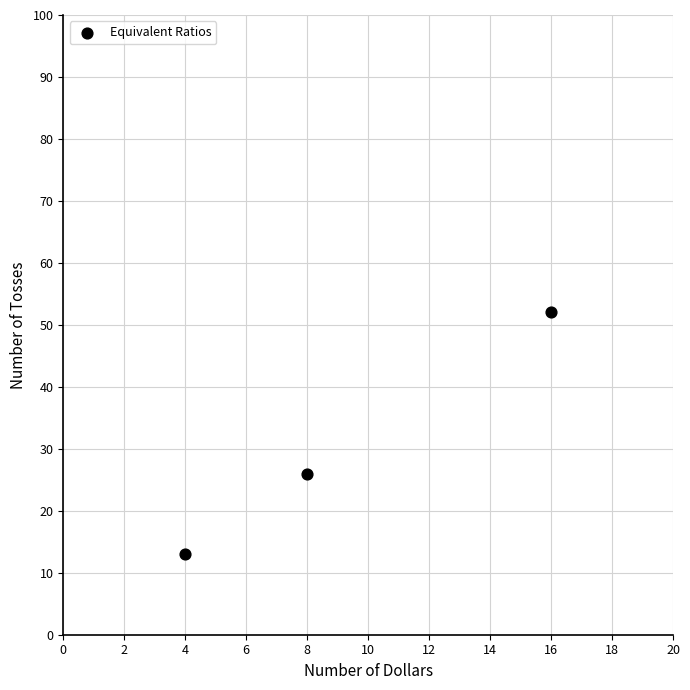

What is the range of X values (max minus min)?

12